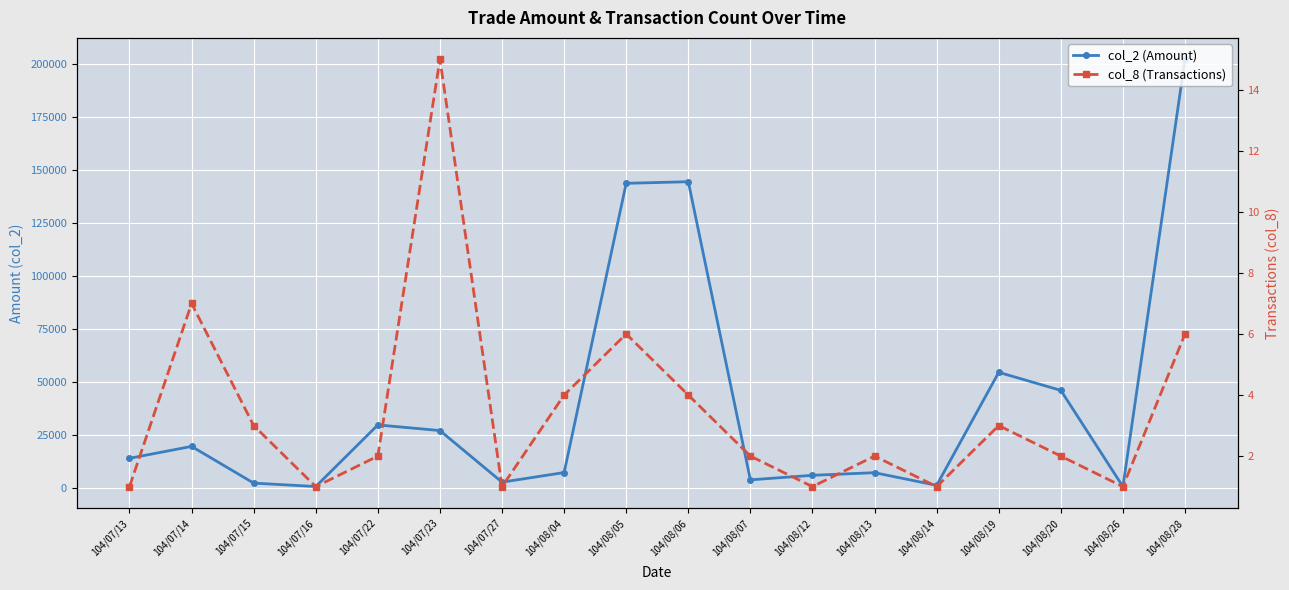

What is the smallest value displayed?

1